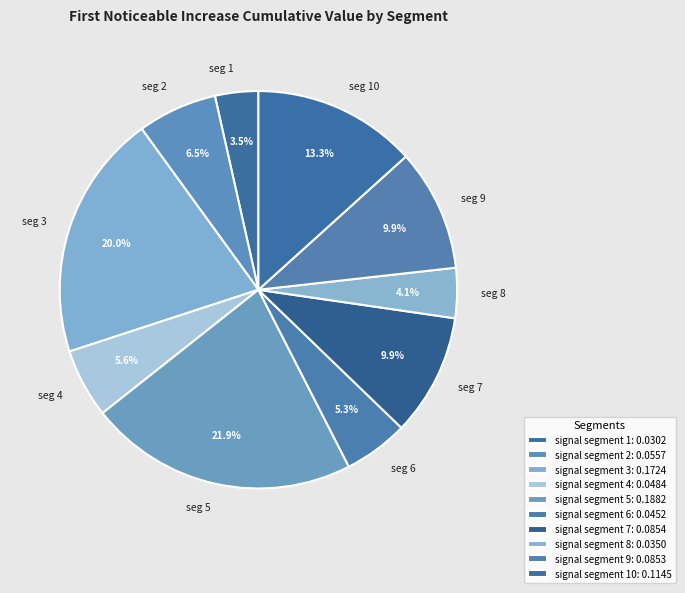

Combined, what portion of the pie is seg 5 and seg 1?

25.4%